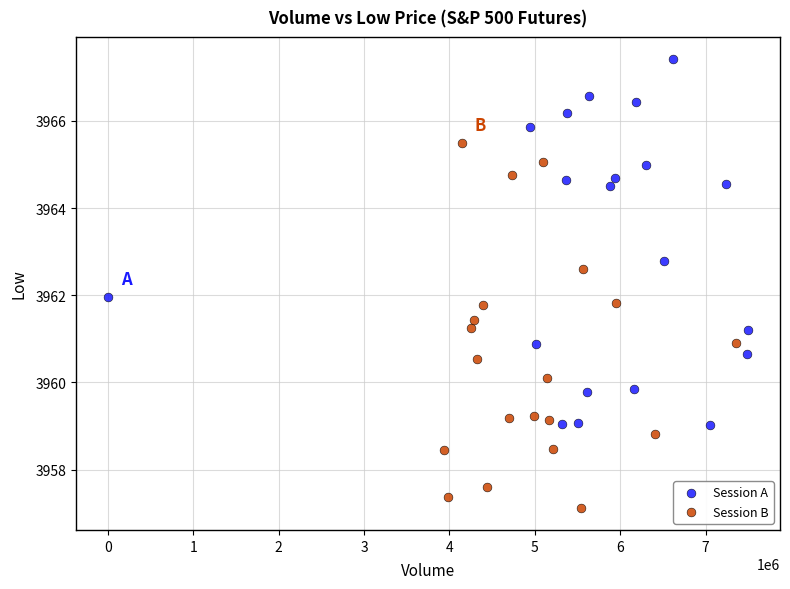

Which series contains the highest Y value?

Session A